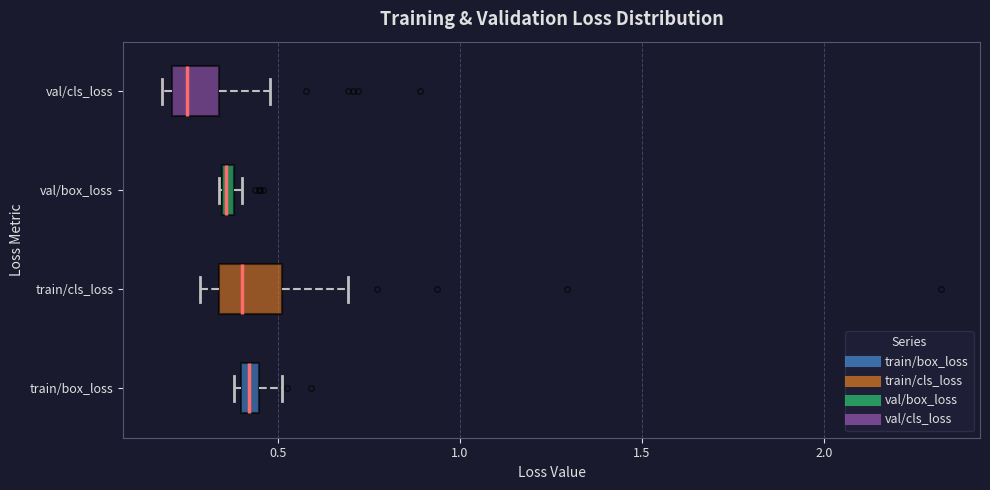

Where is the right edge of the box for train/box_loss on the x-axis? The values are not printed on the chart, so give them approximately, as read against the axis.

0.45